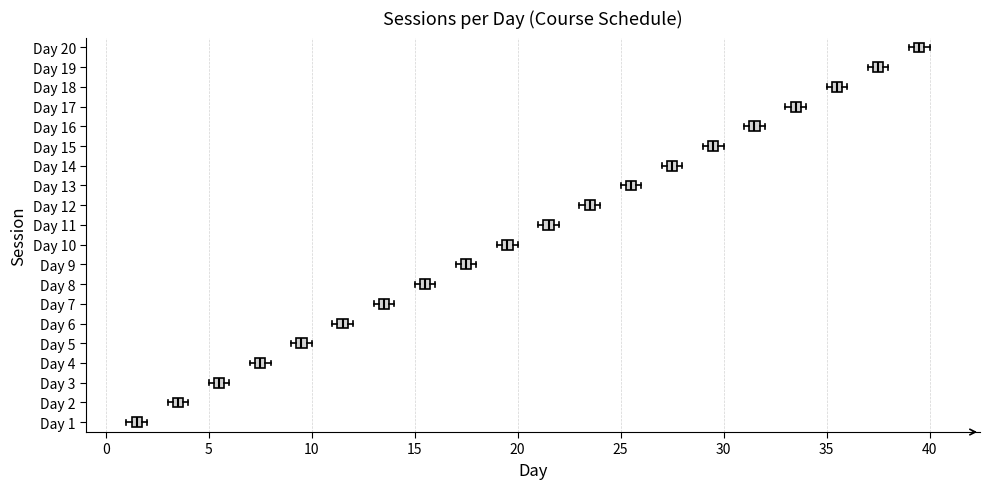

Which box has the furthest to the left median line?

Day 1